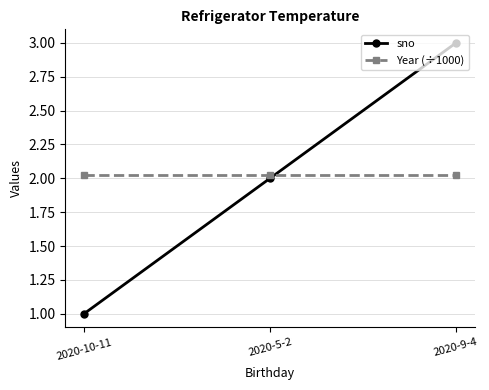

What is the difference between the sno values at 2020-5-2 and 2020-10-11?

1.0